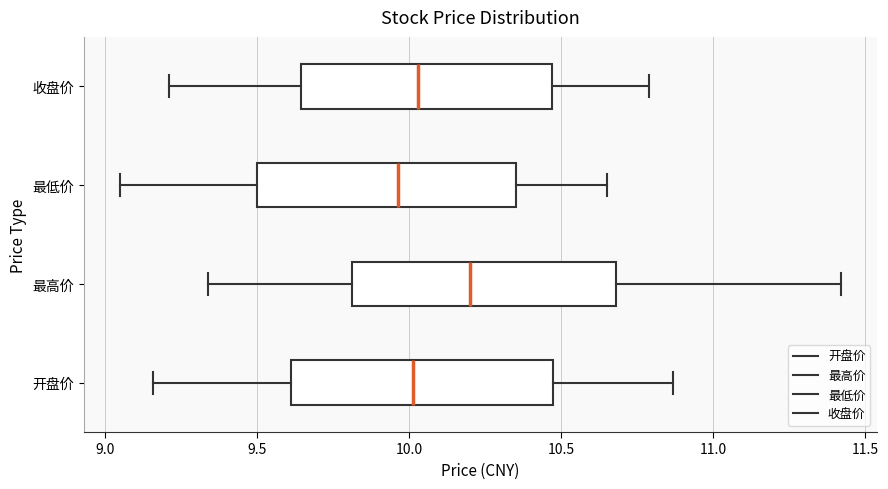

Reading bottom to top, transcribe this box plot: for each box, give where its median line is, the range the box spans, and where its two whiskers end, as read against the x-axis. The values are not printed on the chart, so give them approximately, as read against the axis.

开盘价: median 10.00, box 9.60 to 10.50, whiskers 9.15 to 10.85
最高价: median 10.20, box 9.80 to 10.70, whiskers 9.35 to 11.40
最低价: median 9.95, box 9.50 to 10.35, whiskers 9.05 to 10.65
收盘价: median 10.05, box 9.65 to 10.45, whiskers 9.20 to 10.80